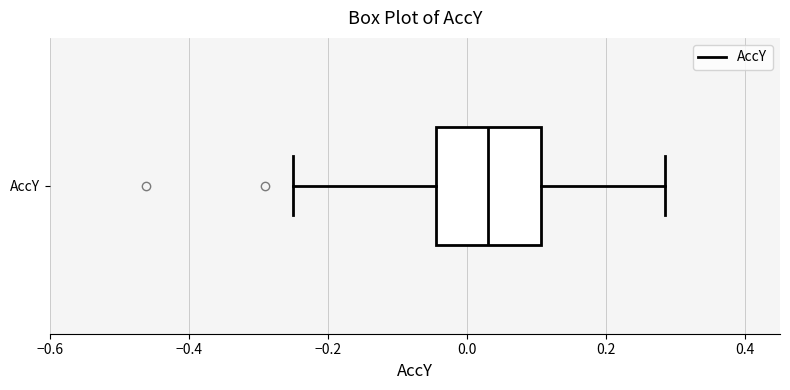

Read this box plot against the x-axis: the position of the median line, the range covered by the box, and the ends of both whiskers. The values are not printed on the chart, so give them approximately, as read against the axis.

median 0.02, box -0.04 to 0.10, whiskers -0.26 to 0.28